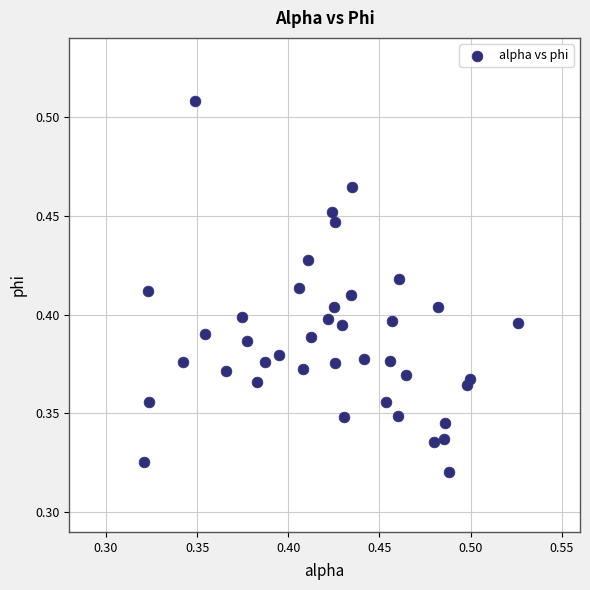

How many points are shown in the scatter plot?

40